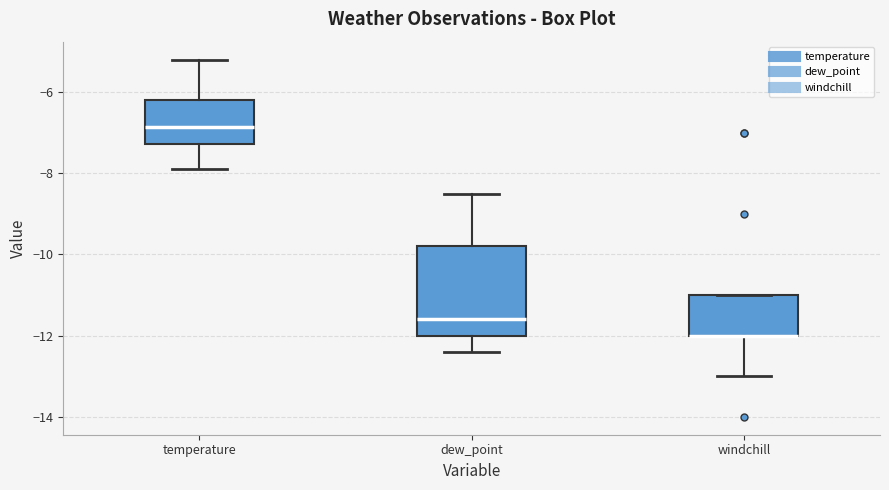

Comparing the boxes themselves (not the whiskers), which one is the tallest?

dew_point